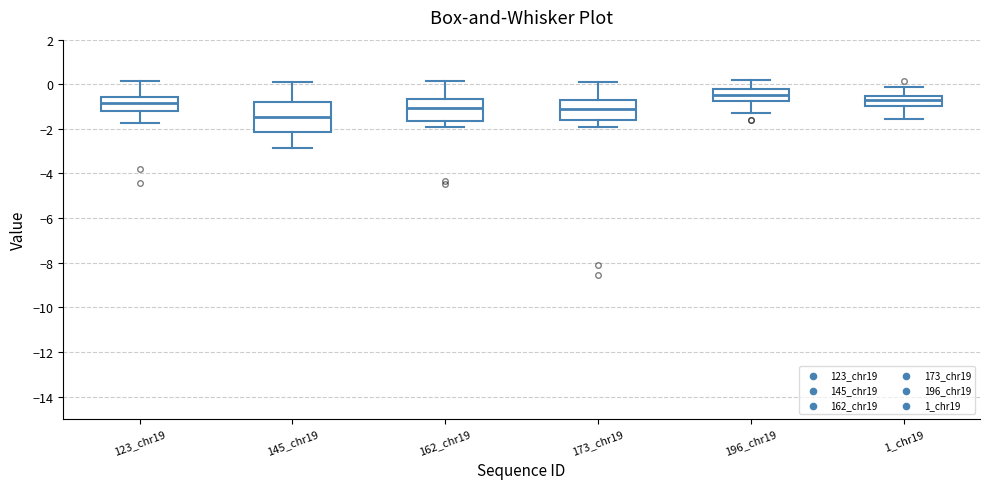

Reading left to right, transcribe this box plot: for each box, give where its median line is, the range the box spans, and where its two whiskers end, as read against the y-axis. The values are not printed on the chart, so give them approximately, as read against the axis.

123_chr19: median -0.8, box -1.2 to -0.6, whiskers -1.8 to 0.2
145_chr19: median -1.4, box -2.2 to -0.8, whiskers -2.8 to 0.0
162_chr19: median -1.0, box -1.6 to -0.6, whiskers -2.0 to 0.2
173_chr19: median -1.2, box -1.6 to -0.6, whiskers -1.8 to 0.2
196_chr19: median -0.4, box -0.8 to -0.2, whiskers -1.2 to 0.2
1_chr19: median -0.8, box -1.0 to -0.6, whiskers -1.6 to -0.2